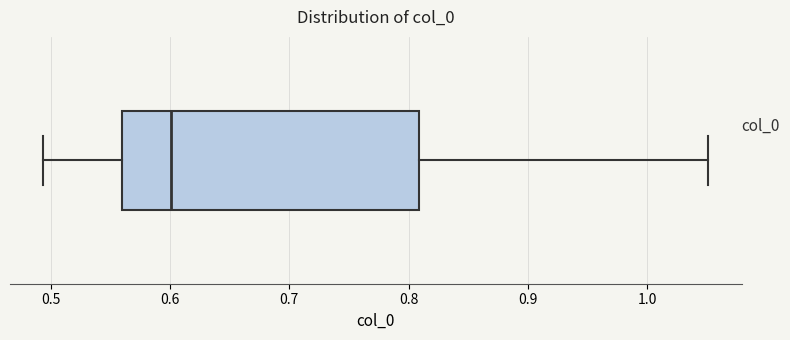

Read this box plot against the x-axis: the position of the median line, the range covered by the box, and the ends of both whiskers. The values are not printed on the chart, so give them approximately, as read against the axis.

median 0.60, box 0.56 to 0.81, whiskers 0.49 to 1.05